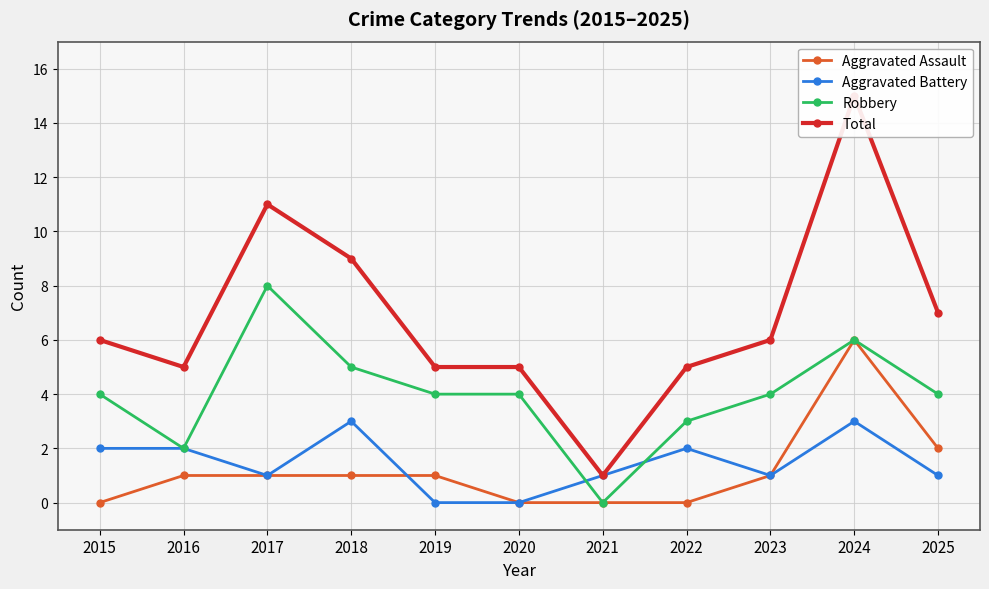

Reading right to left, what are all the values shown in this chart?

Aggravated Assault: 2025=2	2024=6	2023=1	2022=0	2021=0	2020=0	2019=1	2018=1	2017=1	2016=1	2015=0
Aggravated Battery: 2025=1	2024=3	2023=1	2022=2	2021=1	2020=0	2019=0	2018=3	2017=1	2016=2	2015=2
Robbery: 2025=4	2024=6	2023=4	2022=3	2021=0	2020=4	2019=4	2018=5	2017=8	2016=2	2015=4
Total: 2025=7	2024=15	2023=6	2022=5	2021=1	2020=5	2019=5	2018=9	2017=11	2016=5	2015=6